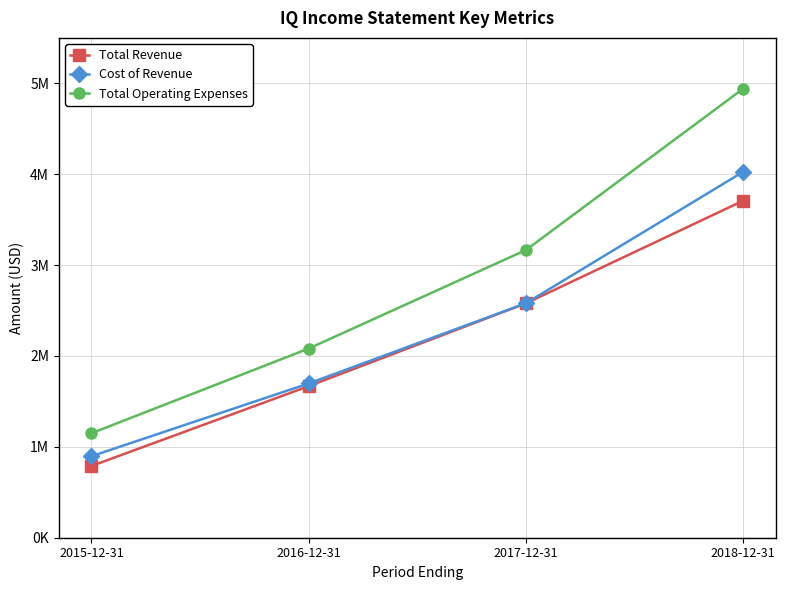

Which label corresponds to the smallest value in the chart?

2015-12-31